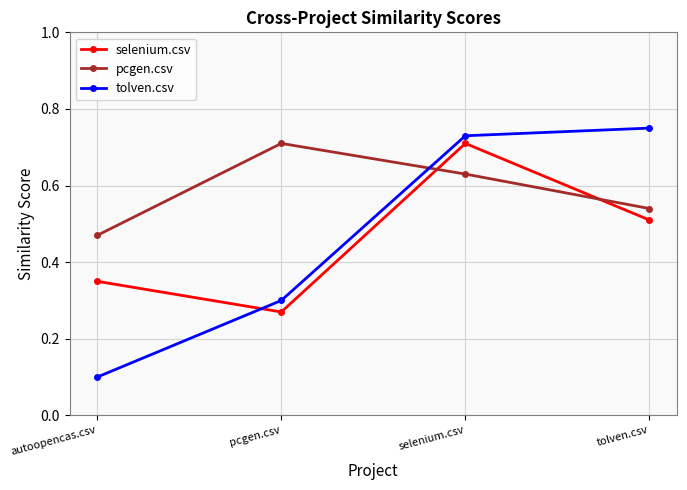

What is the label of the 4th point from the right?

autoopencas.csv